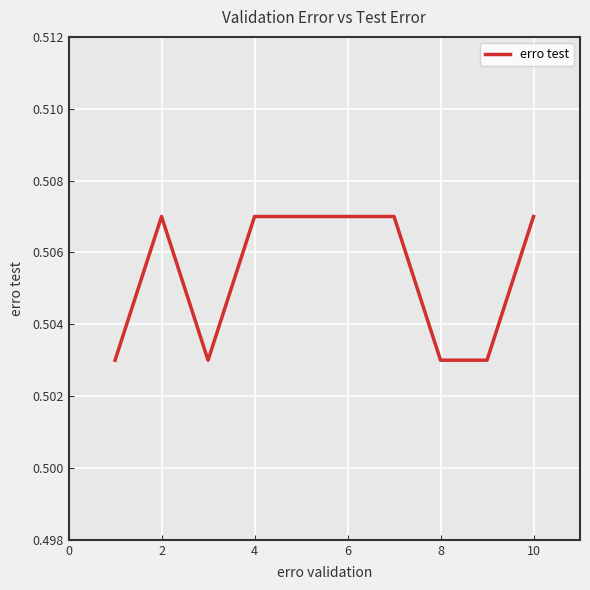

The value at 8 is 0.3. True or false?

False